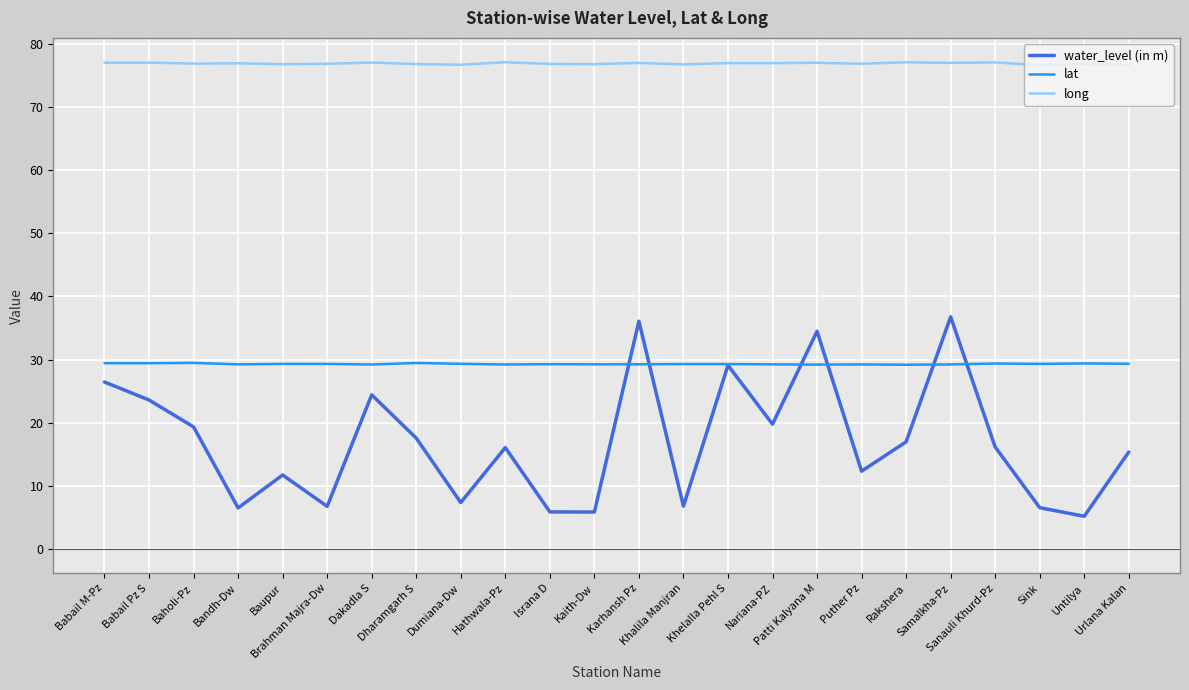

The value of water_level (in m) at Baupur is 4.1. True or false?

False